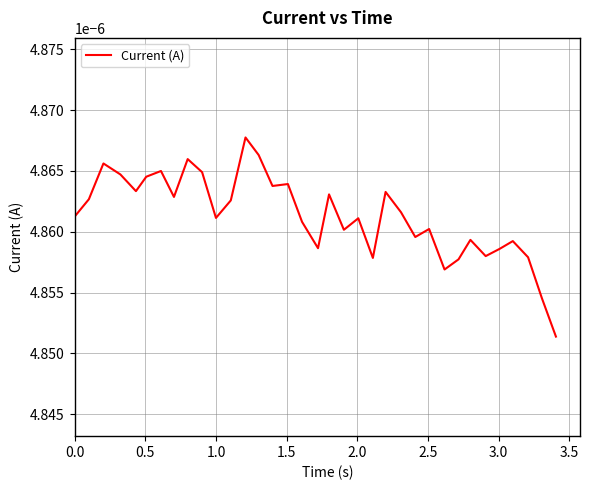

How many interior local peaks (higher than both neighbors) does the data have?

11